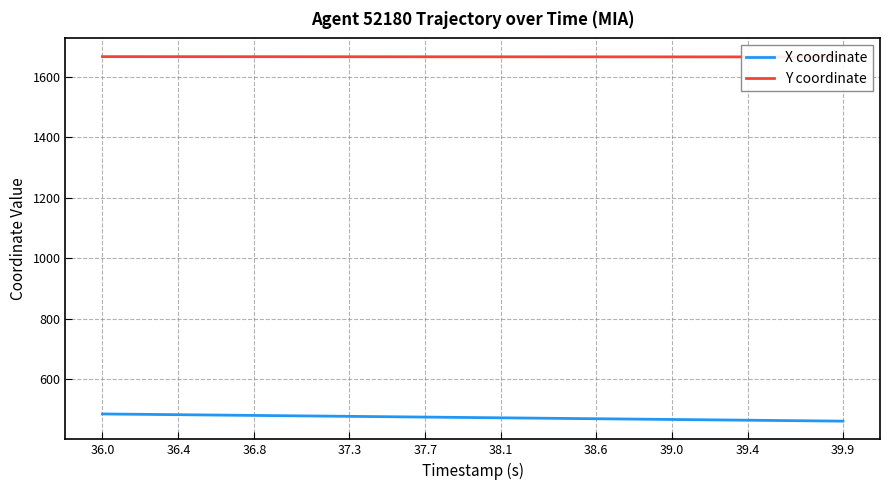

What is the value of the X coordinate point at the 27th from the left?

470.5